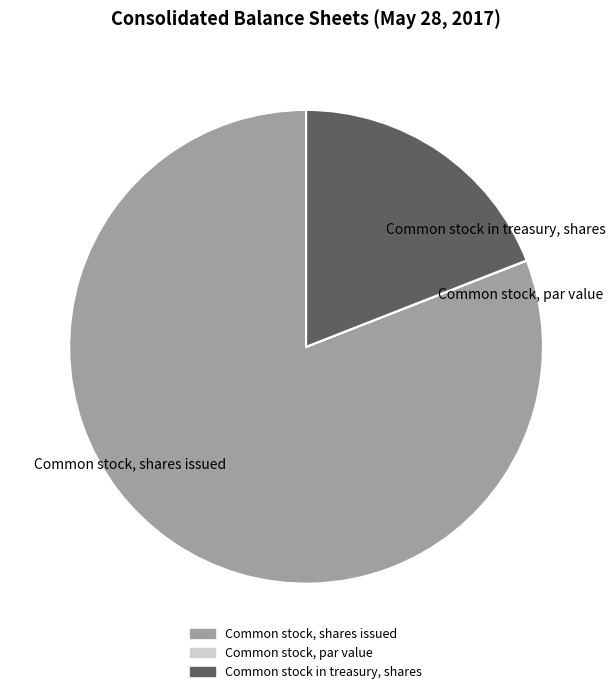

Which slice represents more than half of the pie?

Common stock, shares issued